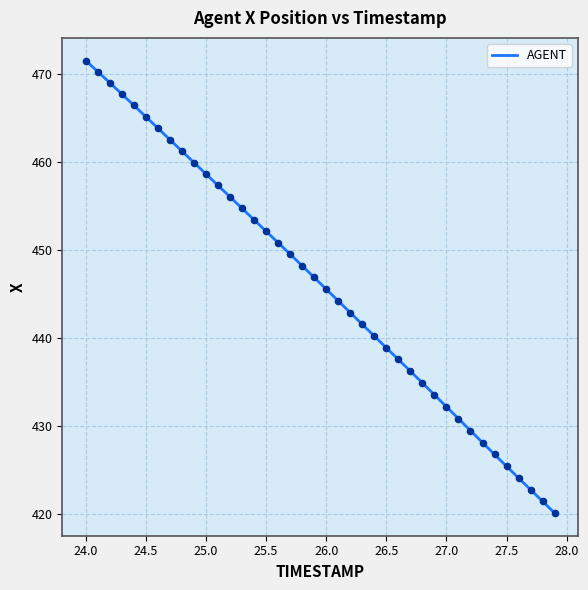

What is the minimum value shown in the chart?

420.1